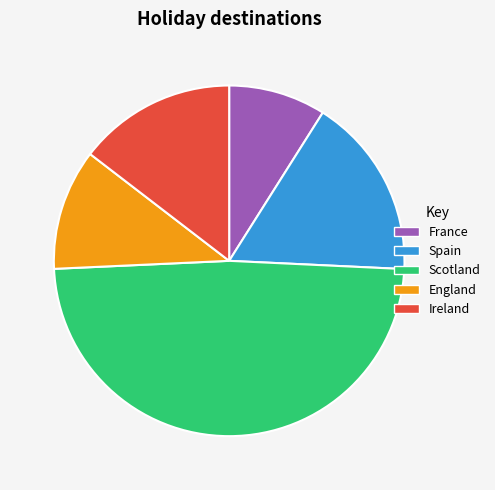

What is the smallest slice in the pie chart?

France